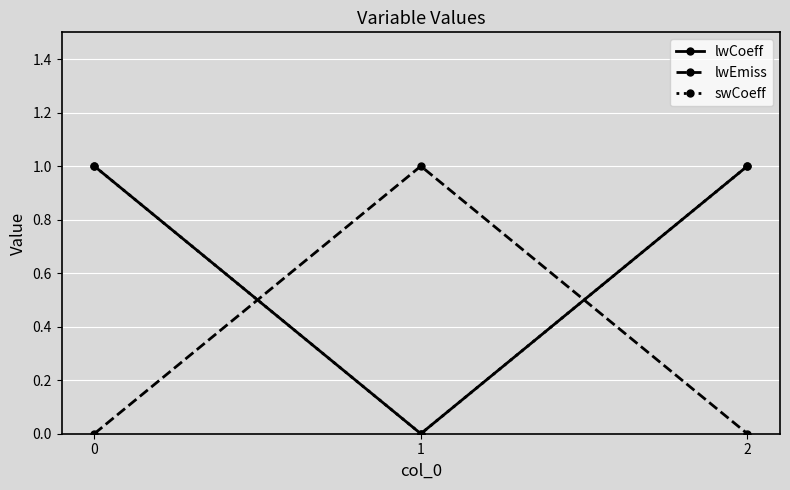

What is the value of the lwEmiss point at the 2nd from the left?

1